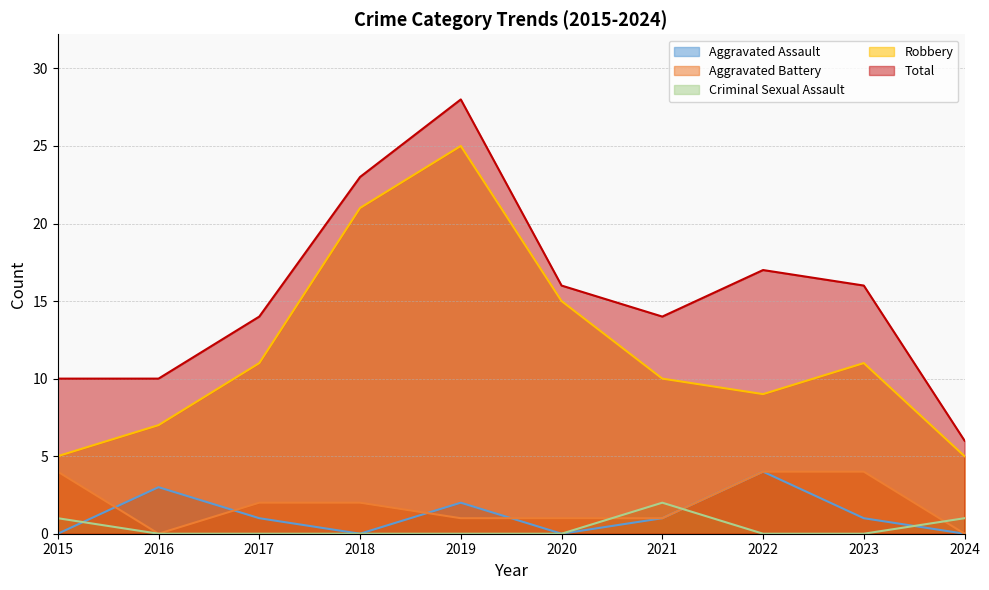

Which series changed the most between 2016 and 2019?

Robbery